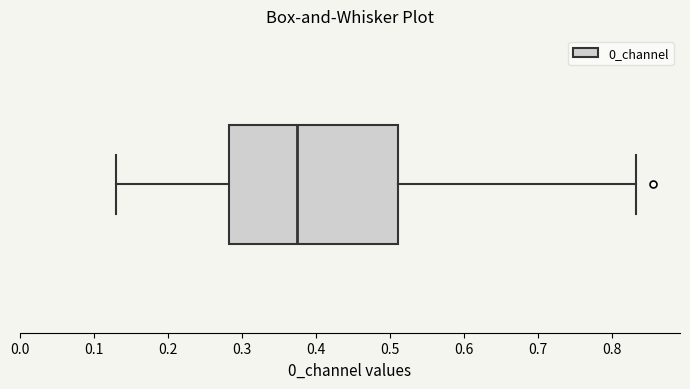

Where does the left whisker of the box end on the x-axis? The values are not printed on the chart, so give them approximately, as read against the axis.

0.13